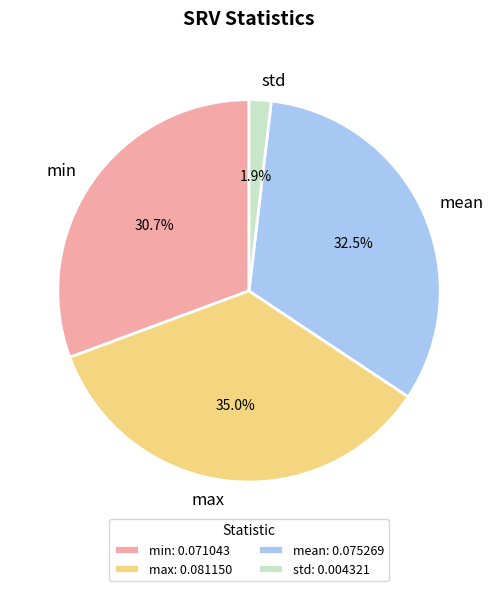

To the nearest percent, what is the combined percentage of mean and min?

63%